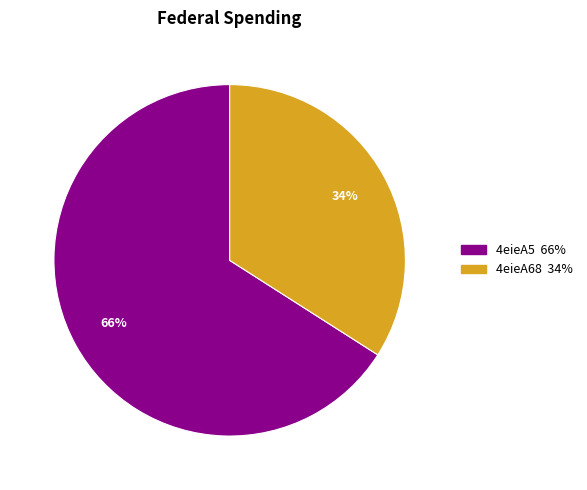

Is it true that 4eieA5 is 81% of the pie?

False